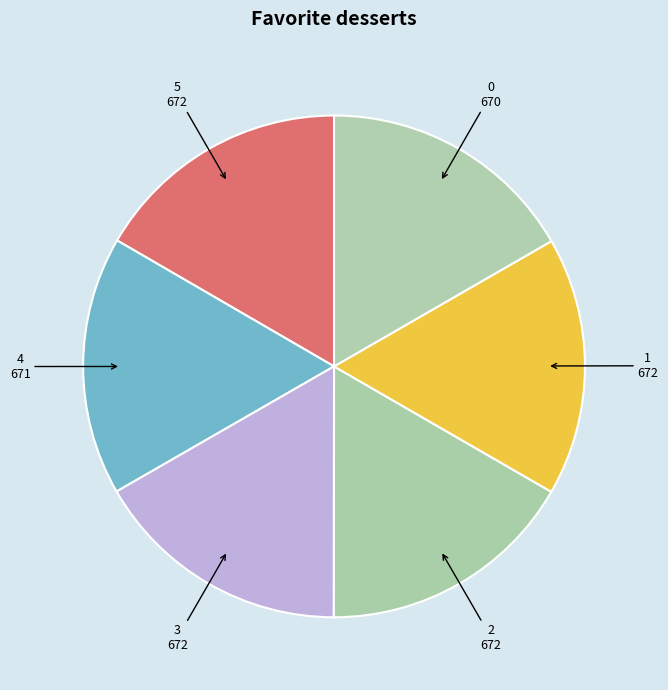

Is the sum of 5 and 3 greater than half?

No